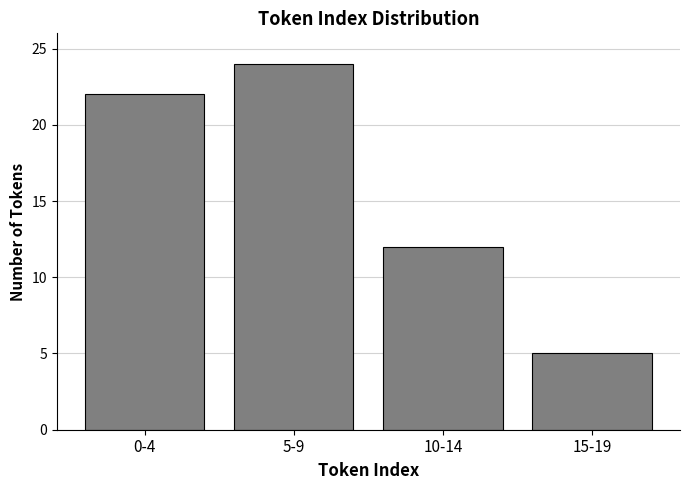

Reading left to right, transcribe all the data shown in this chart.

22	24	12	5